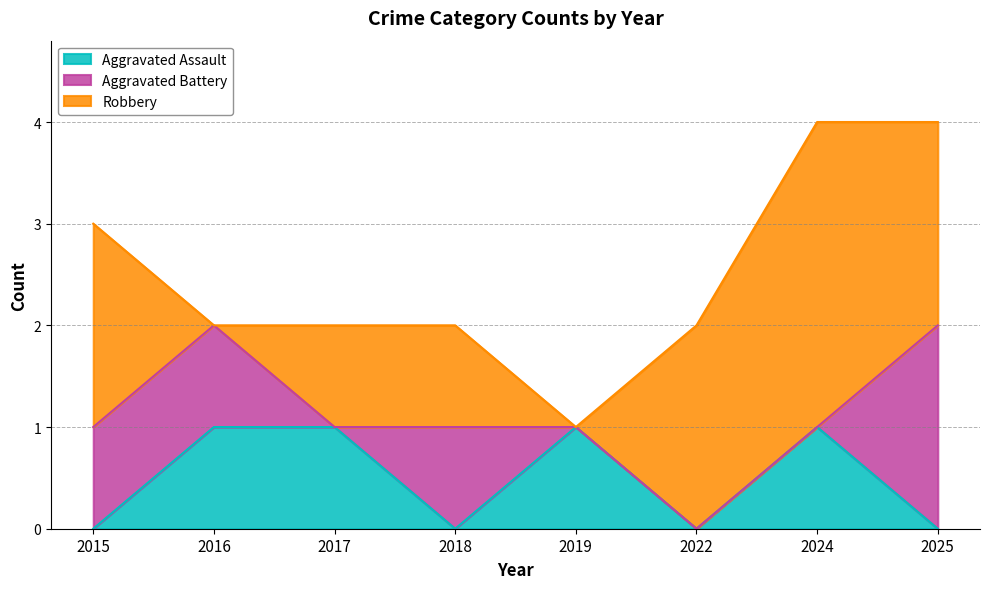

Does the chart display data point markers on the line(s)?

No